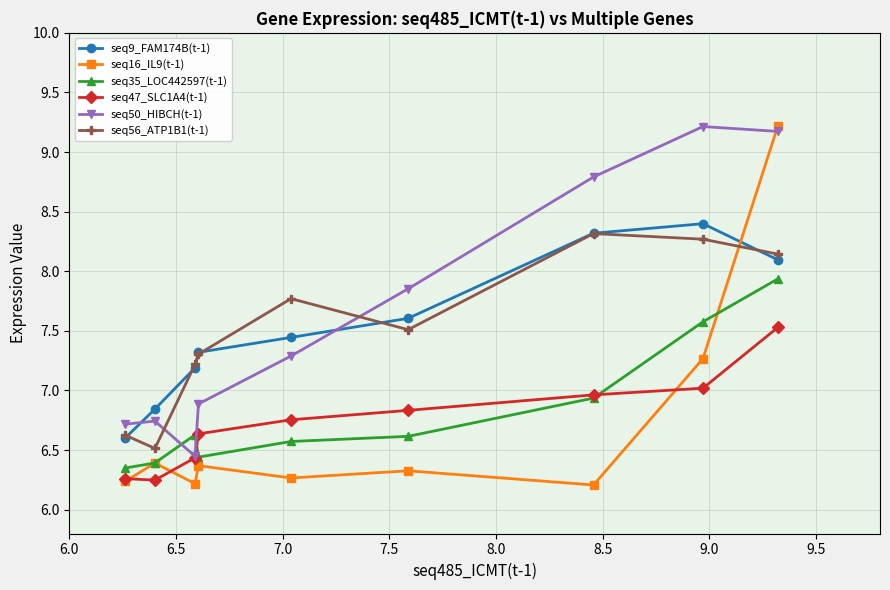

At how many categories does at least one series exceed 8?

3